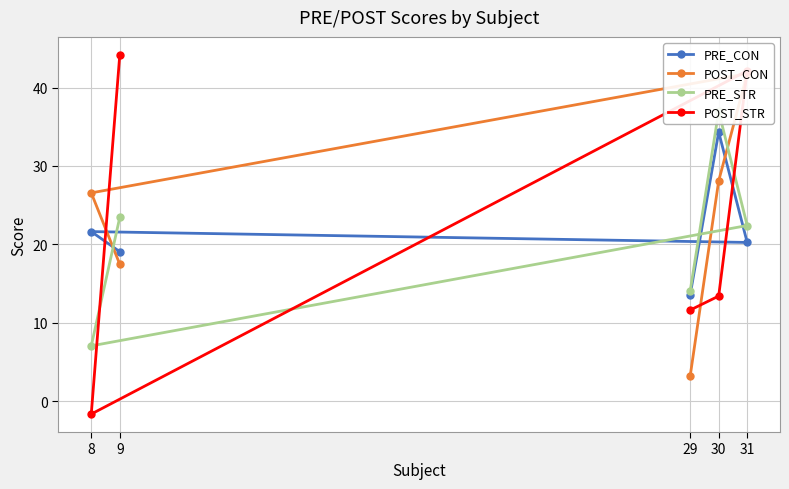

How many values in the POST_STR series are below 13?

2